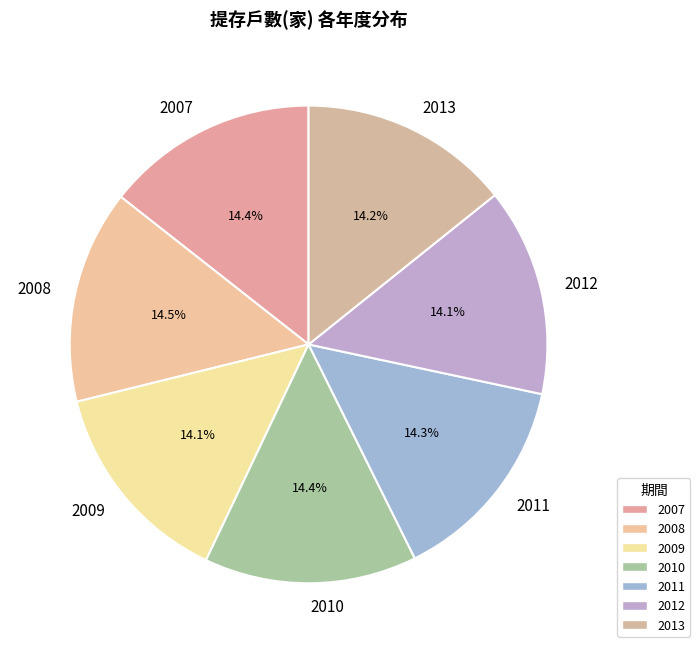

How many segments does this pie chart have?

7